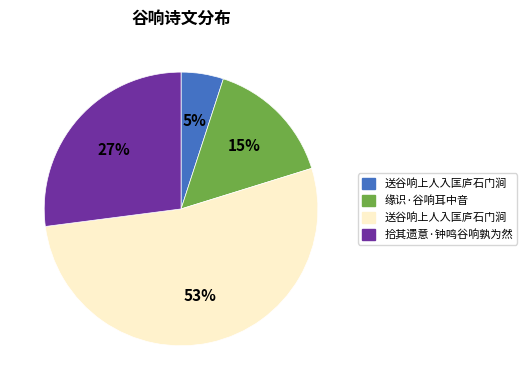

Is there a majority slice in this chart?

Yes